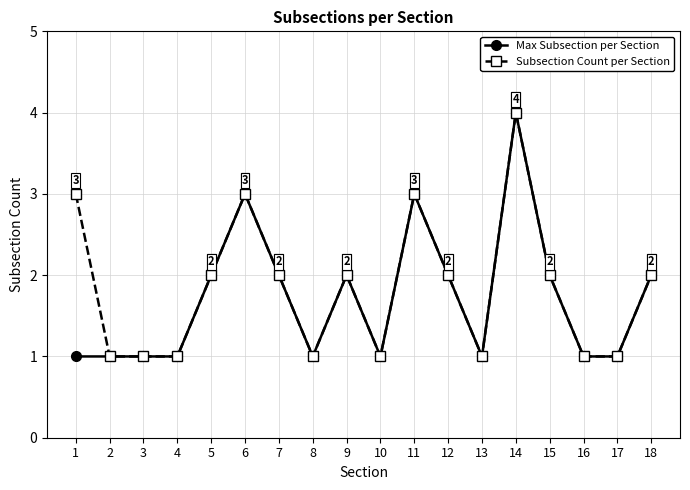

The value of Subsection Count per Section at 18 is 3. True or false?

False